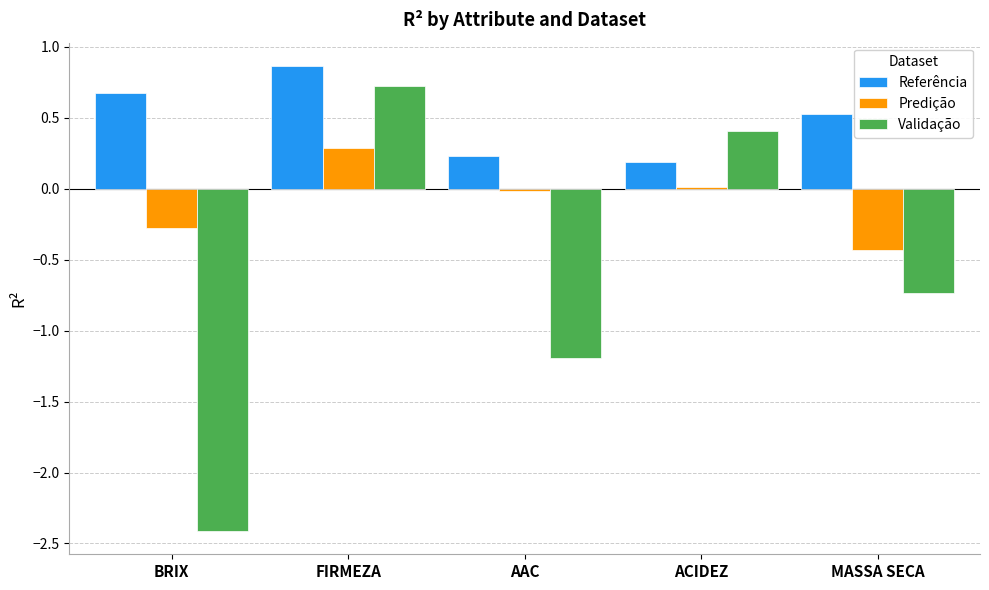

What is the value of the Predição bar at the 2nd from the left?

0.3